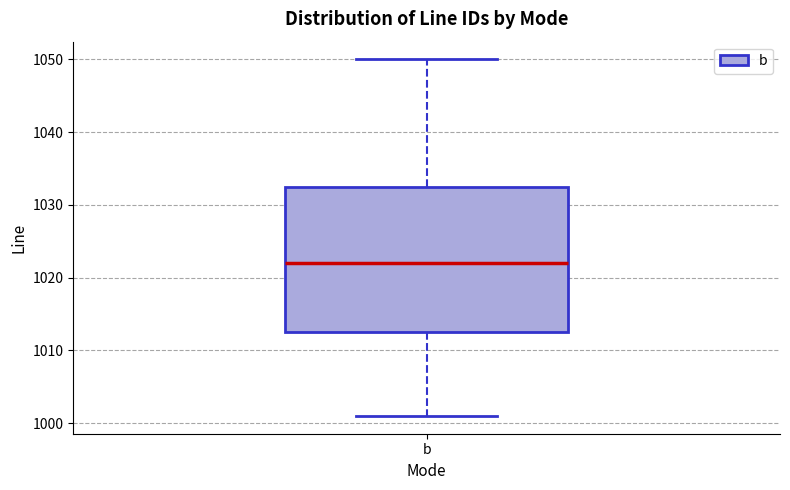

Transcribe this box plot: give where the median line is, the range the box spans, and where the two whiskers end, as read against the y-axis. The values are not printed on the chart, so give them approximately, as read against the axis.

median 1022, box 1013 to 1033, whiskers 1001 to 1050